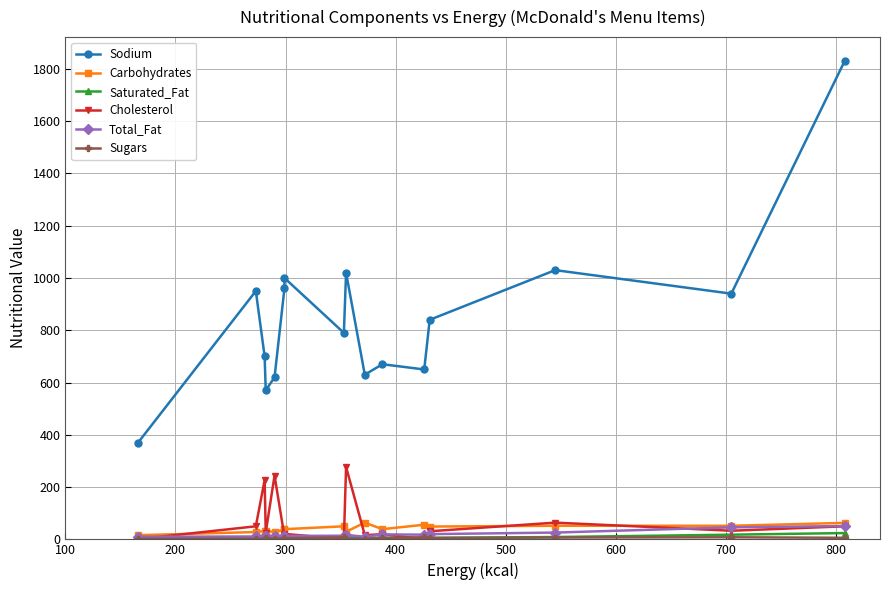

Rank the series by their maximum value, from highest to lowest.

Sodium, Cholesterol, Carbohydrates, Total_Fat, Saturated_Fat, Sugars